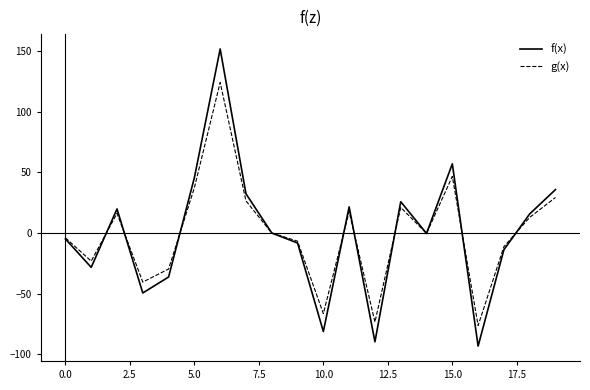

Which series has the largest range (max minus min)?

f(x)